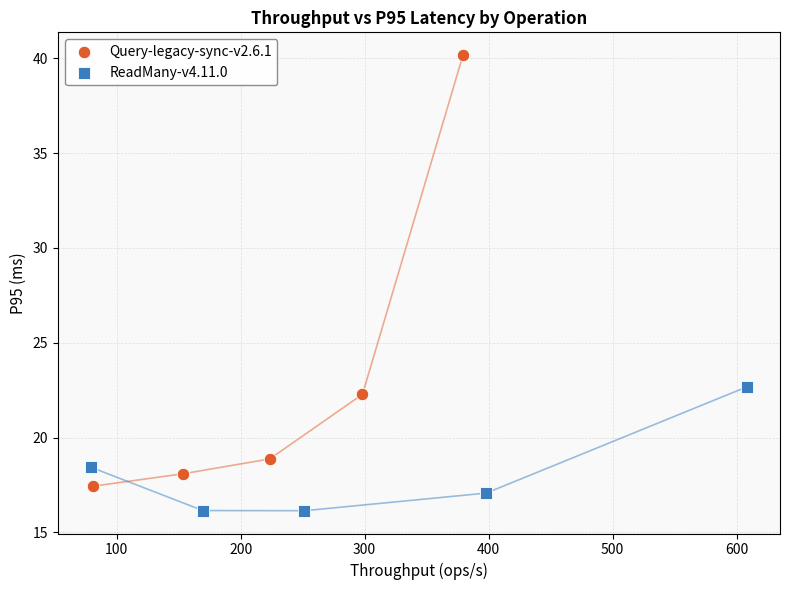

What are all the series names shown in the legend?

Query-legacy-sync-v2.6.1, ReadMany-v4.11.0